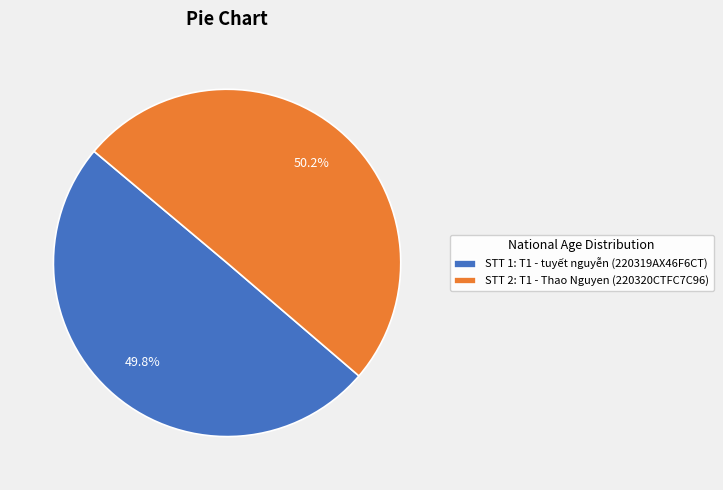

Is there a majority slice in this chart?

Yes